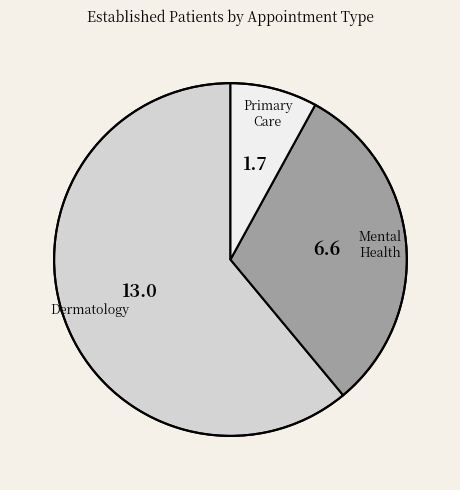

Is there a majority slice in this chart?

Yes